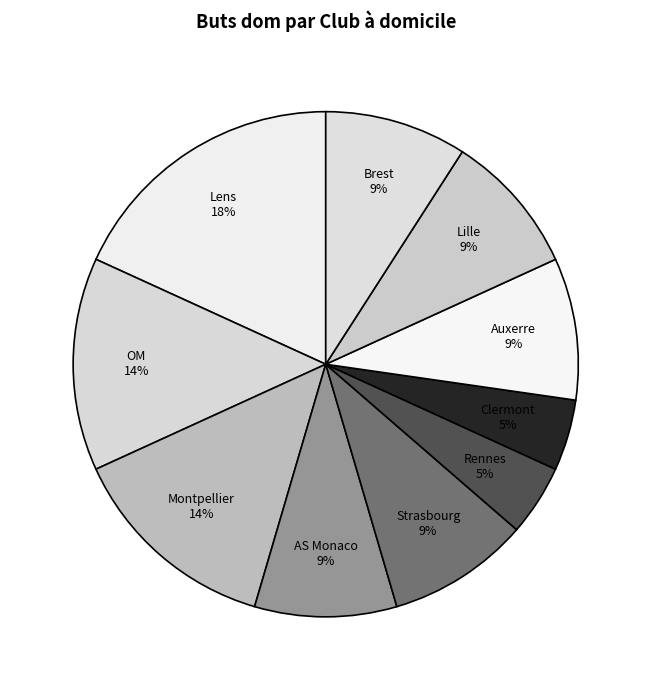

To the nearest percent, what percentage of the pie is Strasbourg?

9%